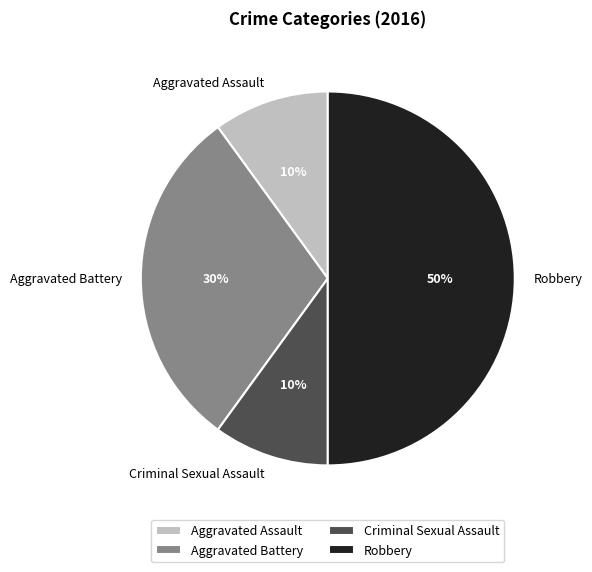

What percentage is the Robbery slice, to the nearest percent?

50%